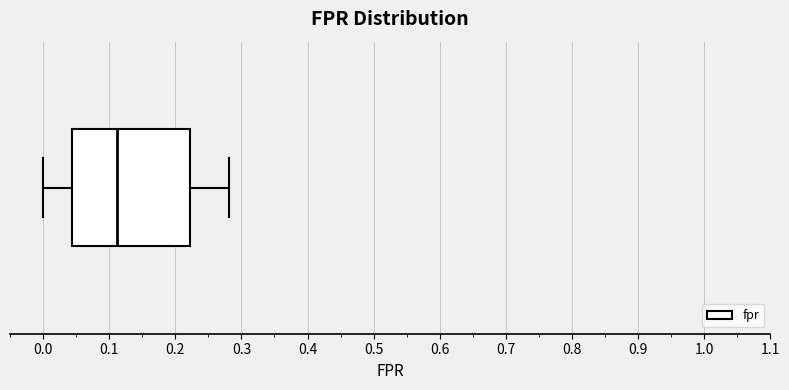

Read this box plot against the x-axis: the position of the median line, the range covered by the box, and the ends of both whiskers. The values are not printed on the chart, so give them approximately, as read against the axis.

median 0.11, box 0.04 to 0.22, whiskers 0.00 to 0.28